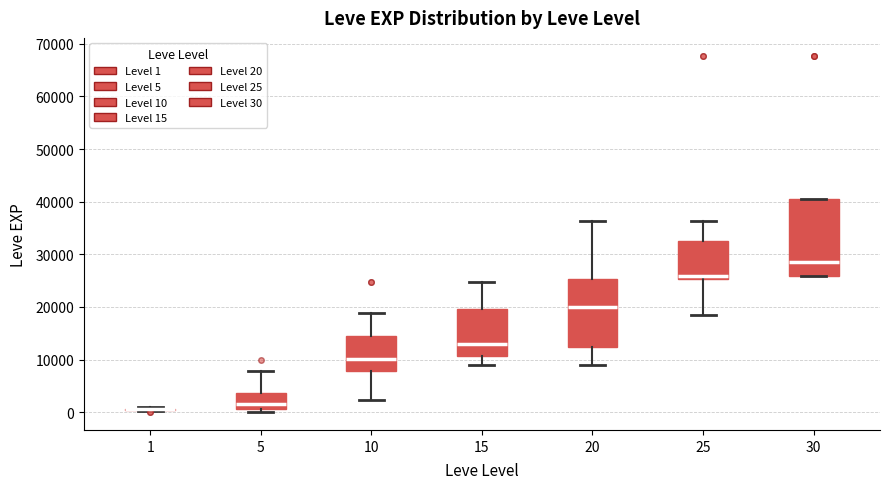

Where does the lower whisker of the box at x = 15 end on the y-axis? The values are not printed on the chart, so give them approximately, as read against the axis.

9000